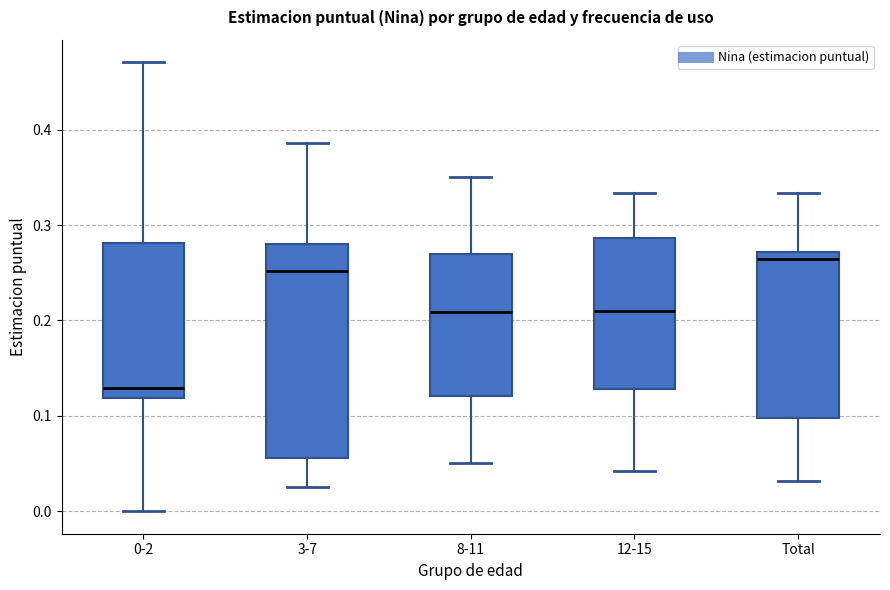

Which box has the lowest median line?

0-2